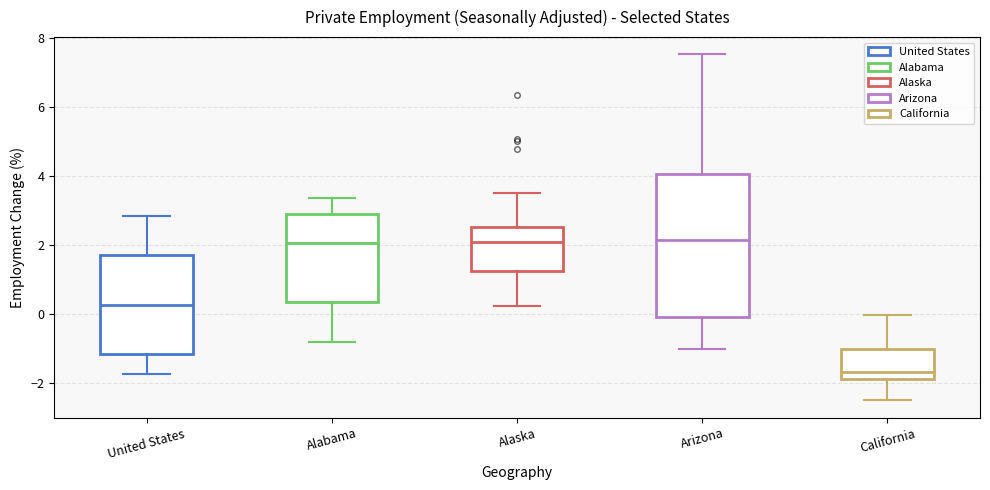

Where does the median line of the box for United States sit on the y-axis? The values are not printed on the chart, so give them approximately, as read against the axis.

0.2